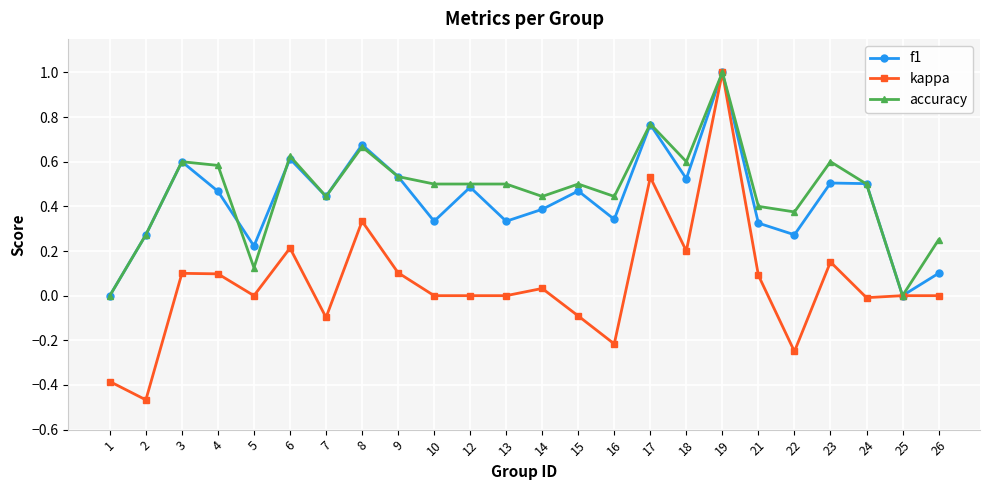

Which series has the largest total across all categories?

accuracy